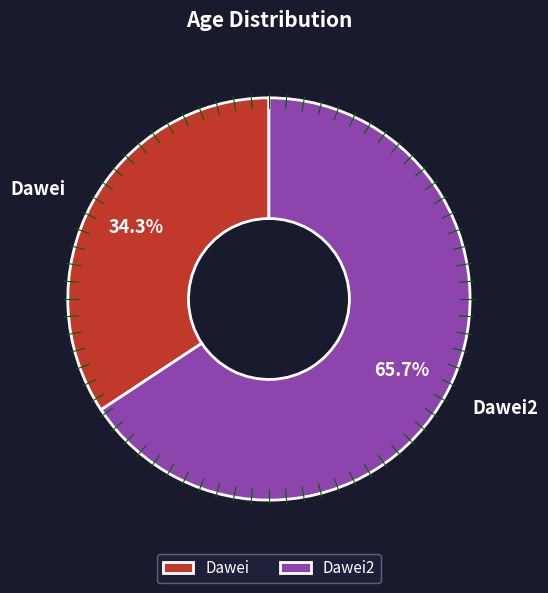

How much of the chart is everything except Dawei?

65.7%